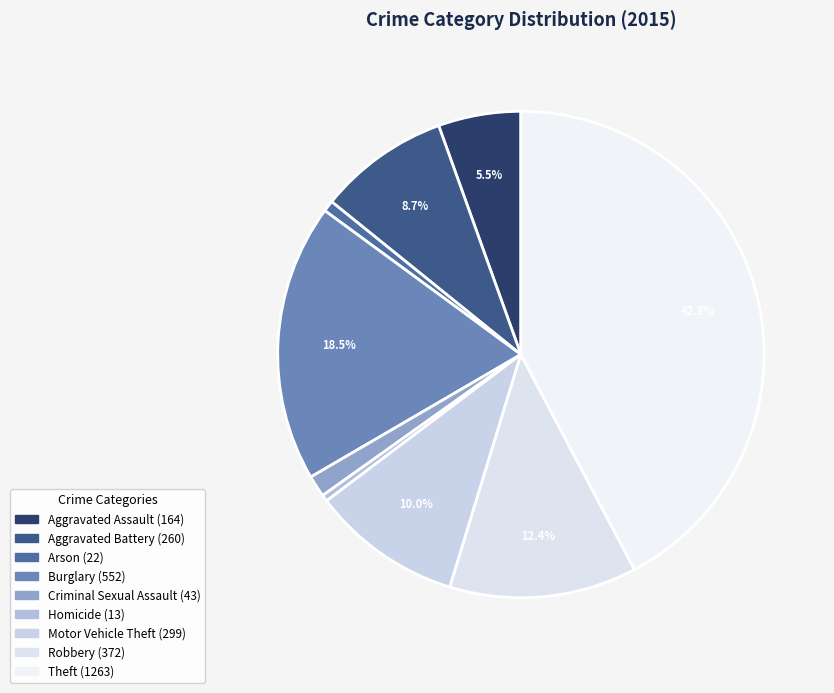

What is the change in value from Aggravated Assault to Aggravated Battery?

+96